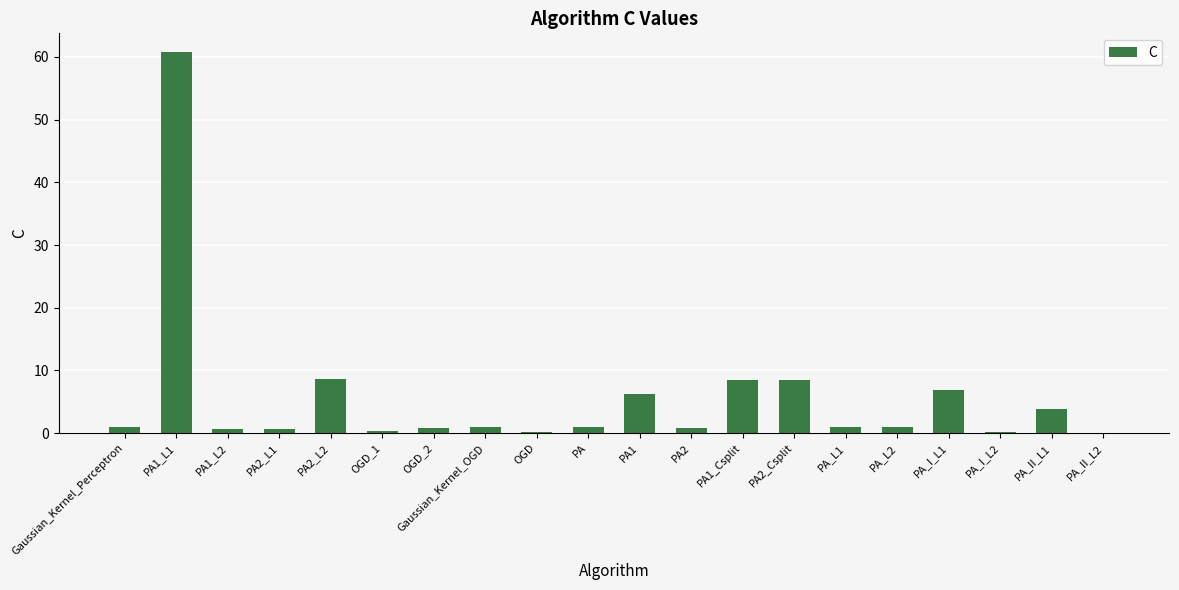

What is the sum of all values?

111.8